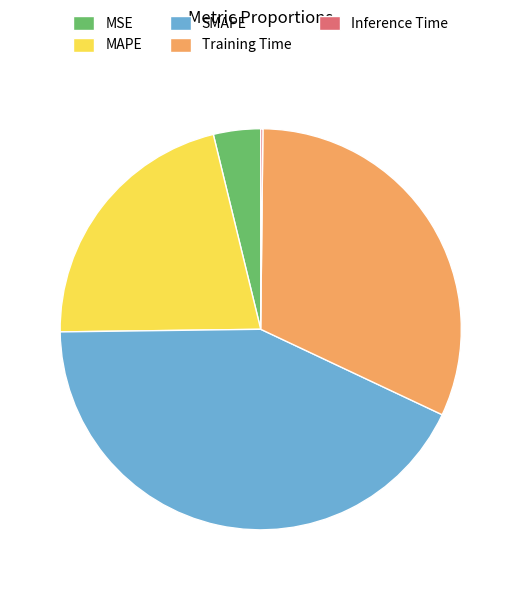

What is the largest slice in the pie chart?

SMAPE